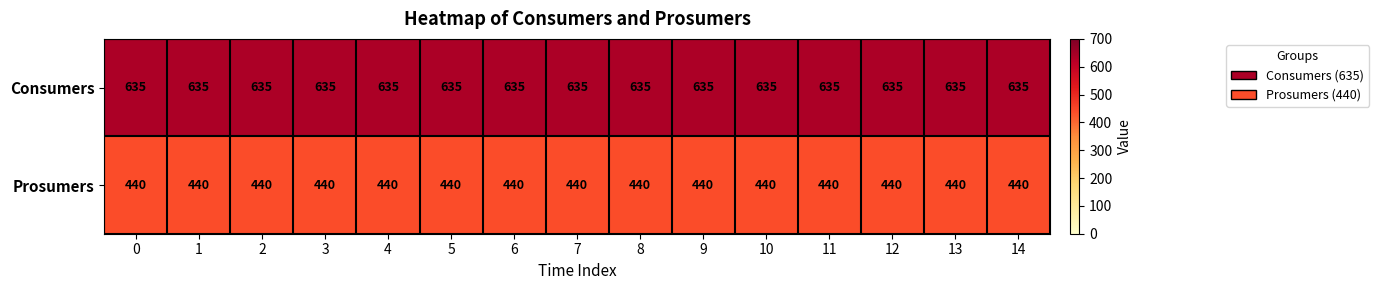

What is the sum of all Prosumers values?

6600